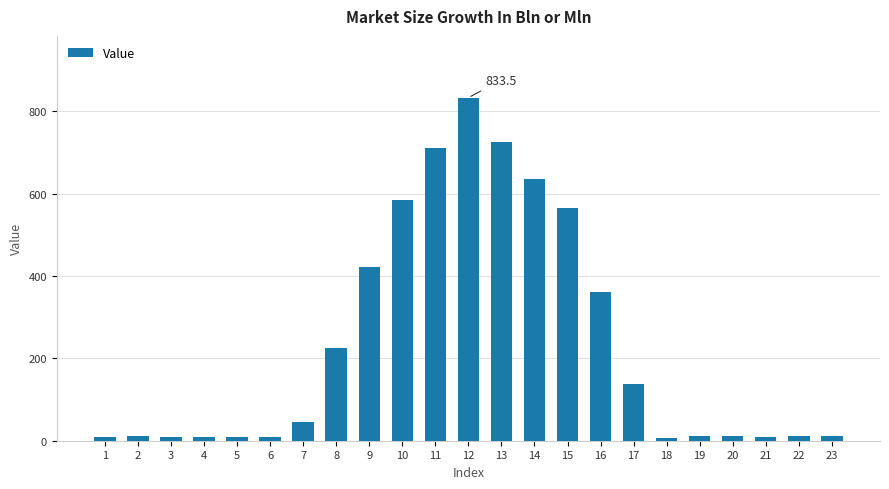

How many values are below 12?

11